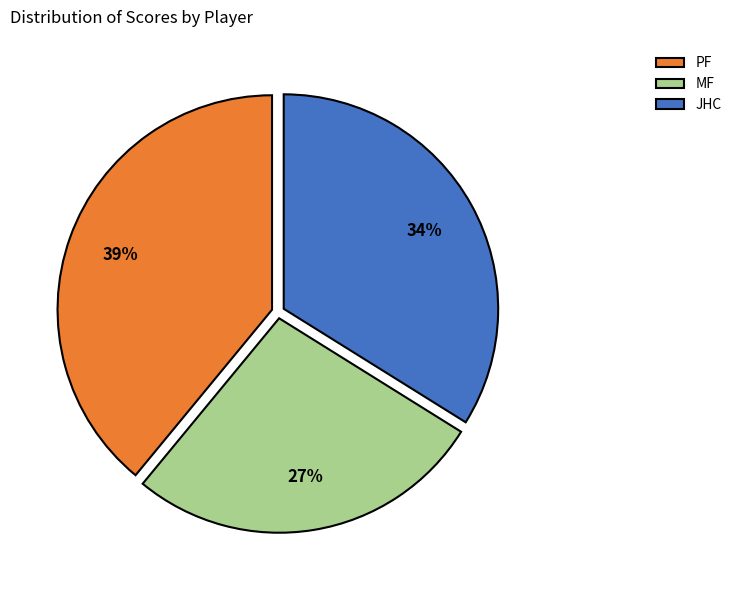

Count the number of slices in the pie.

3